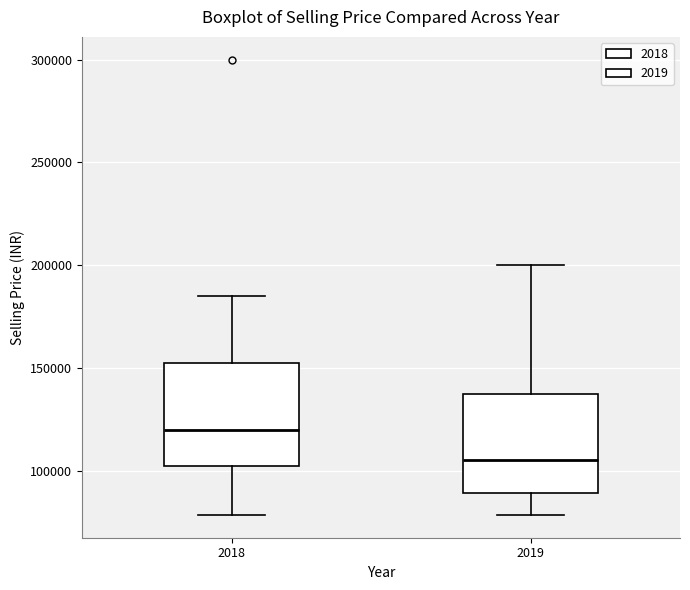

Reading left to right, read every box against the y-axis: the position of its median line, the range the box covers, and the ends of its whiskers. The values are not printed on the chart, so give them approximately, as read against the axis.

2018: median 120000, box 105000 to 155000, whiskers 80000 to 185000
2019: median 105000, box 90000 to 140000, whiskers 80000 to 200000